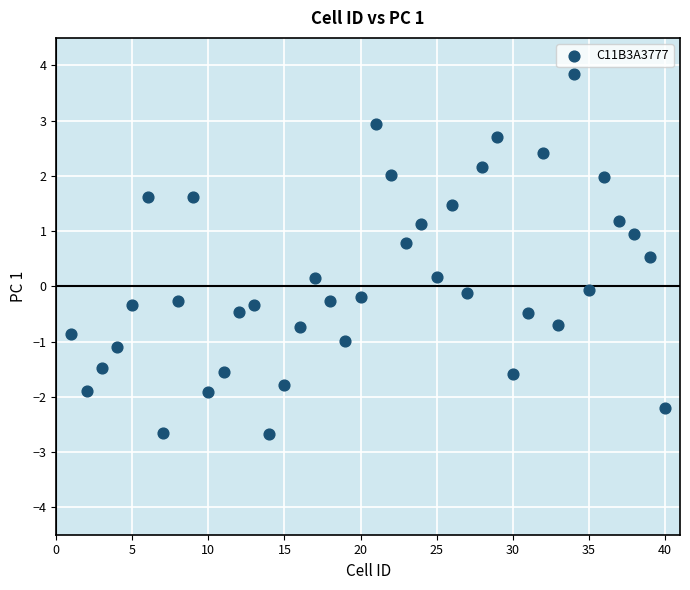

What is the range of Y values (max minus min)?

6.5